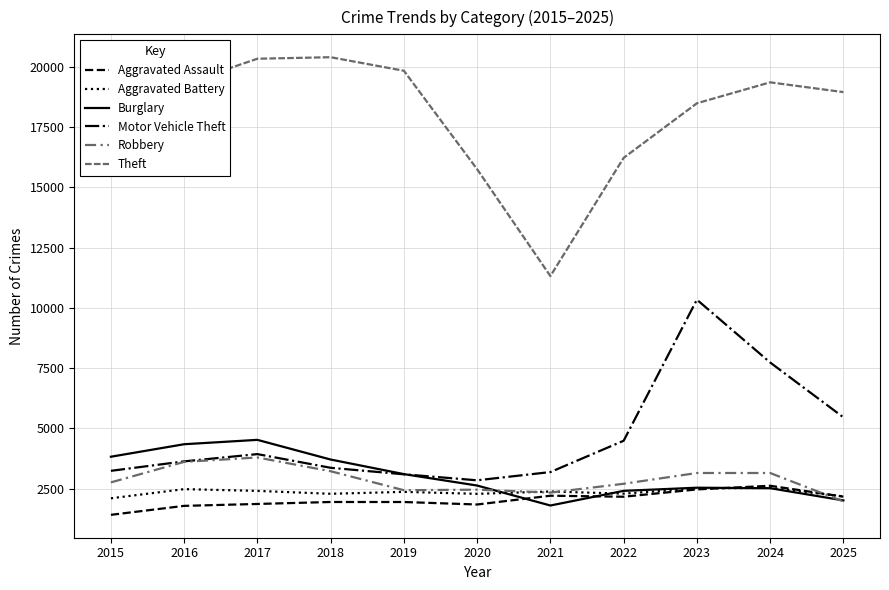

In Burglary, how many points are higher than both neighbors (excluding endpoints)?

2